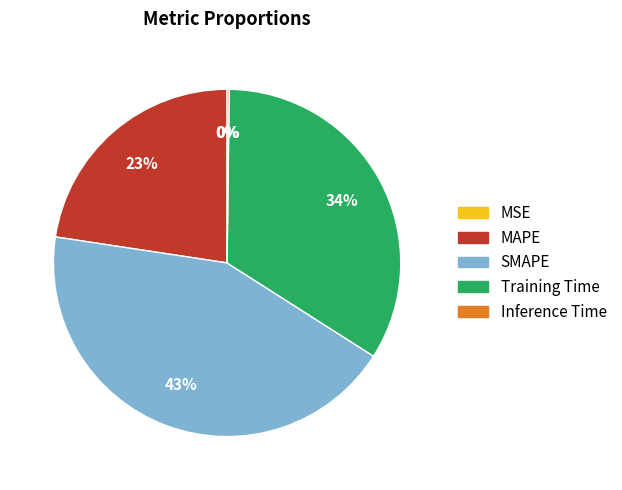

Combined, do Training Time and MAPE account for over 50%?

Yes